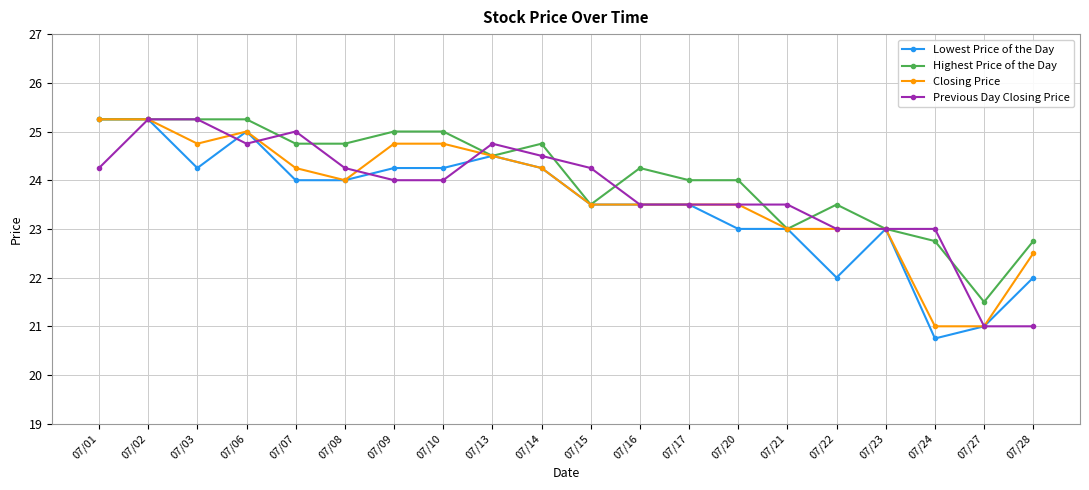

What is the value of the Closing Price point at the 7th from the left?

24.8